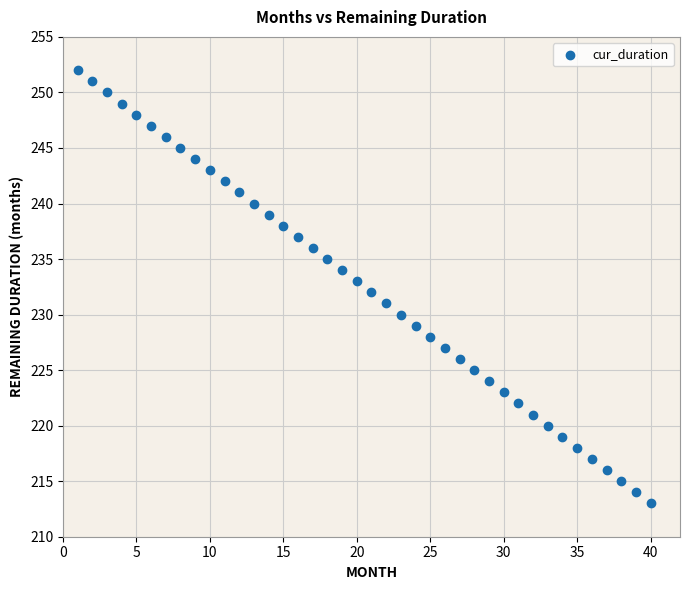

What is the range of X values (max minus min)?

39